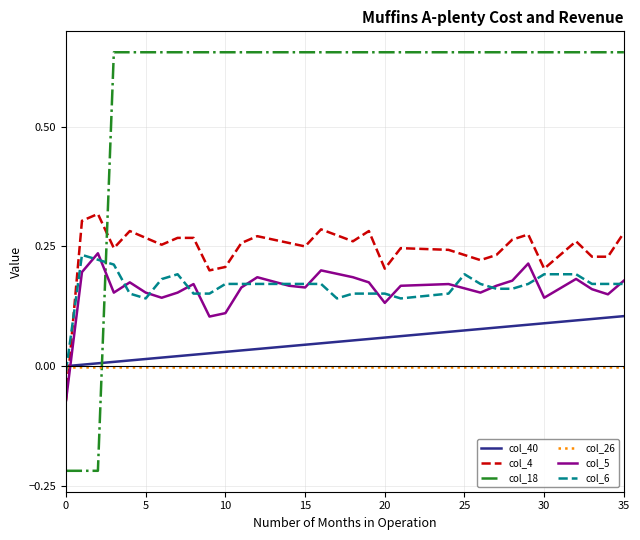

How many lines are shown in the chart?

6